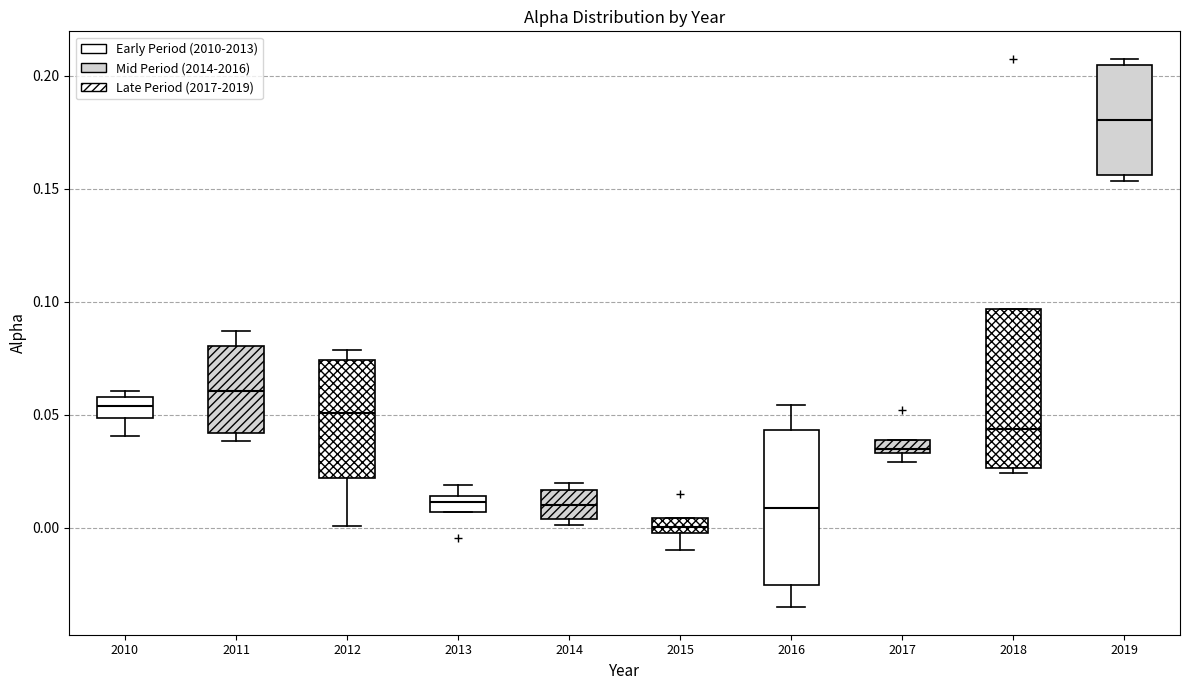

Which box's median line is the lowest?

2015